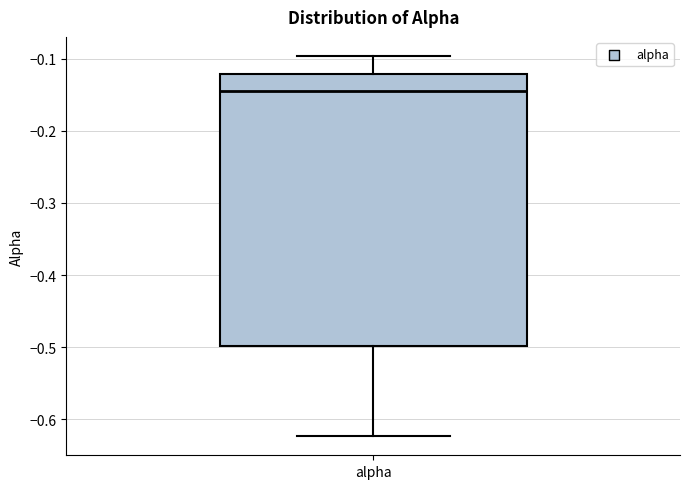

Where is the lower edge of the box for alpha on the y-axis? The values are not printed on the chart, so give them approximately, as read against the axis.

-0.50